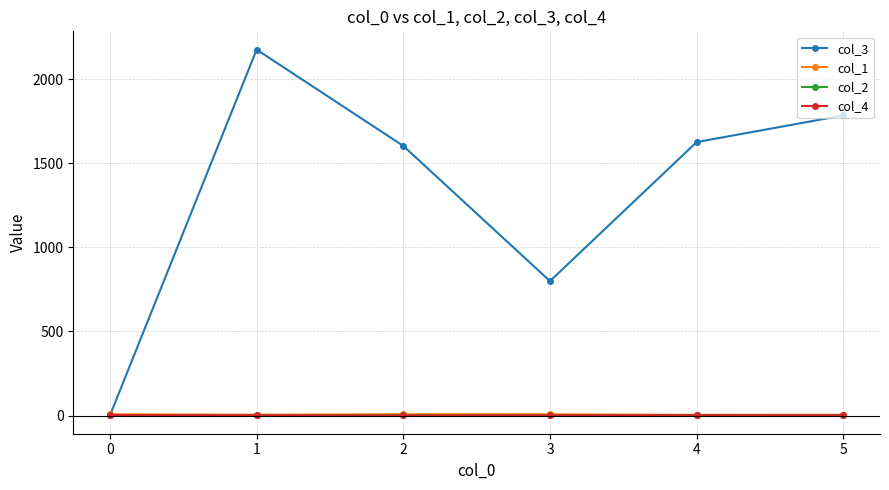

True or false: col_3 has more than 1 interior local peaks.

False